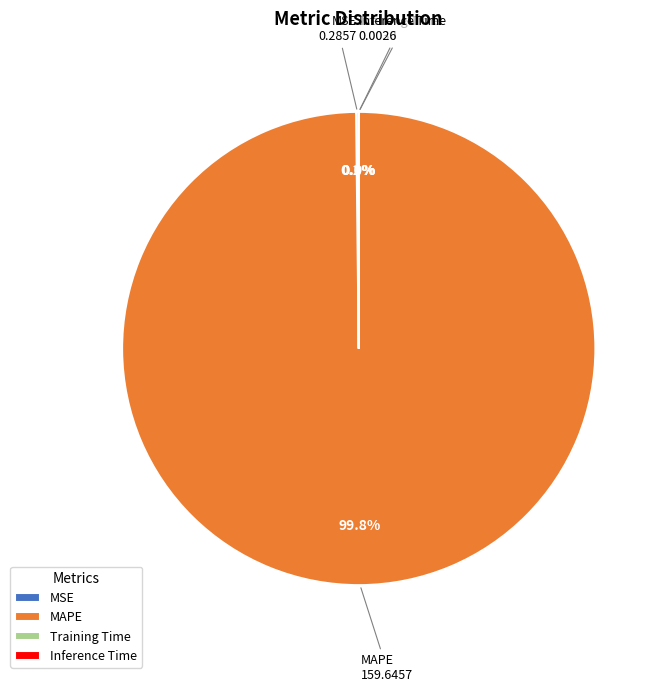

Which category accounts for the majority?

MAPE